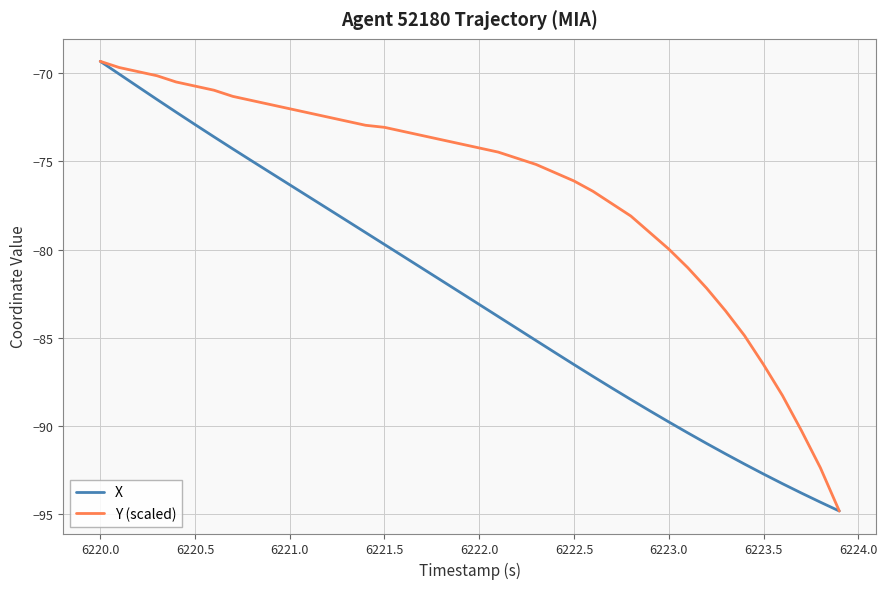

What is the lowest value of the Y (scaled) series?

-94.8